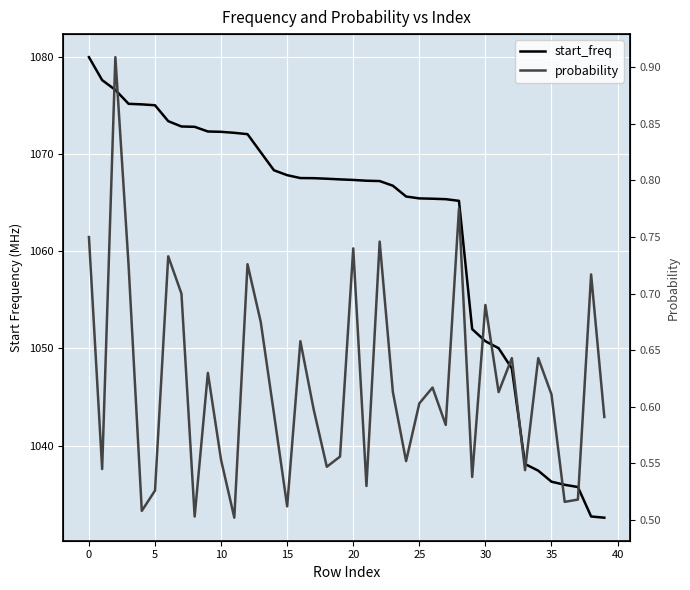

What is the highest value of the start_freq series?

1080.0